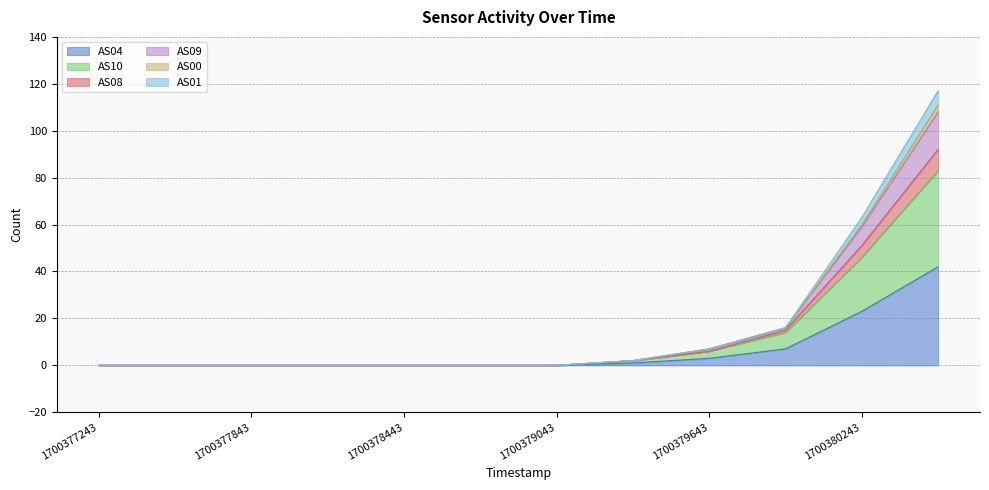

Is it true that AS04 equals 0 at 1700377243?

True